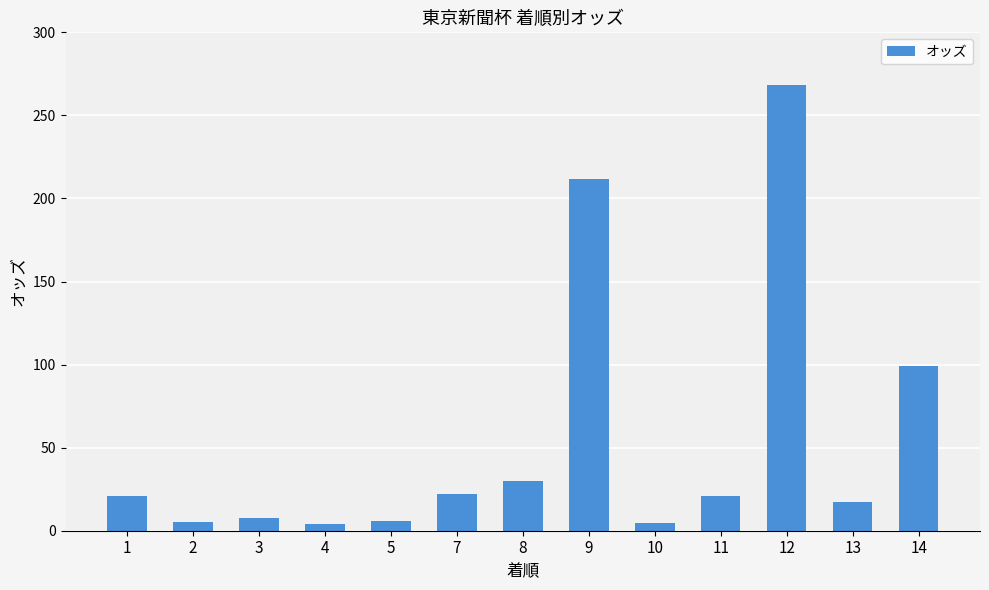

Is it true that the value at 14 is 168.2?

False